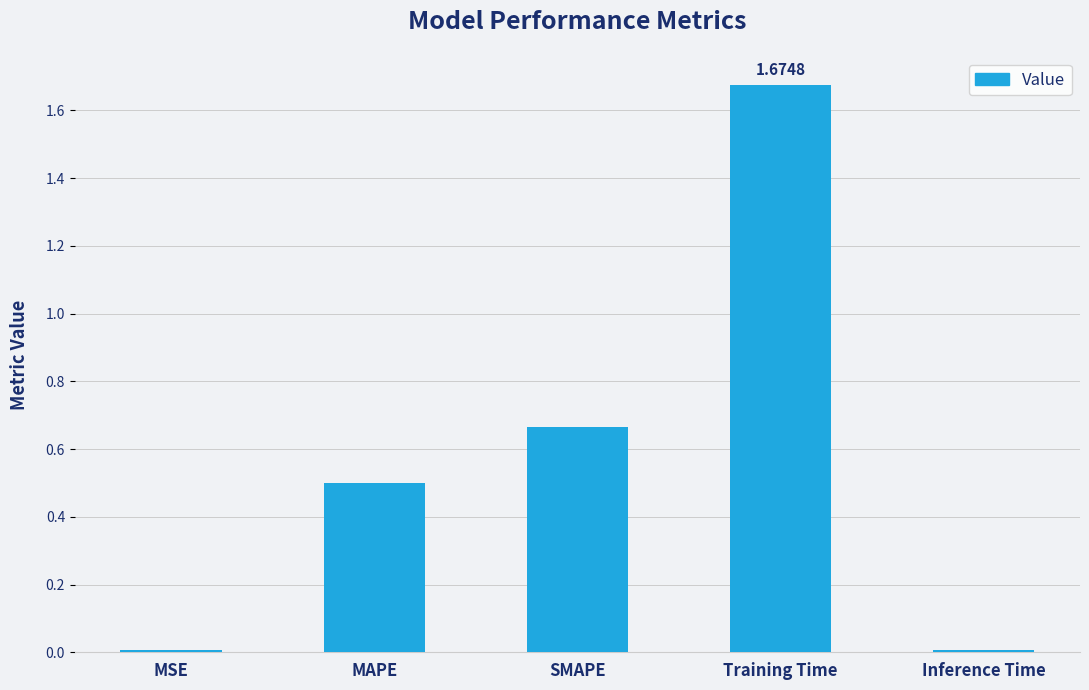

At which category does the chart reach its peak across all series?

Training Time